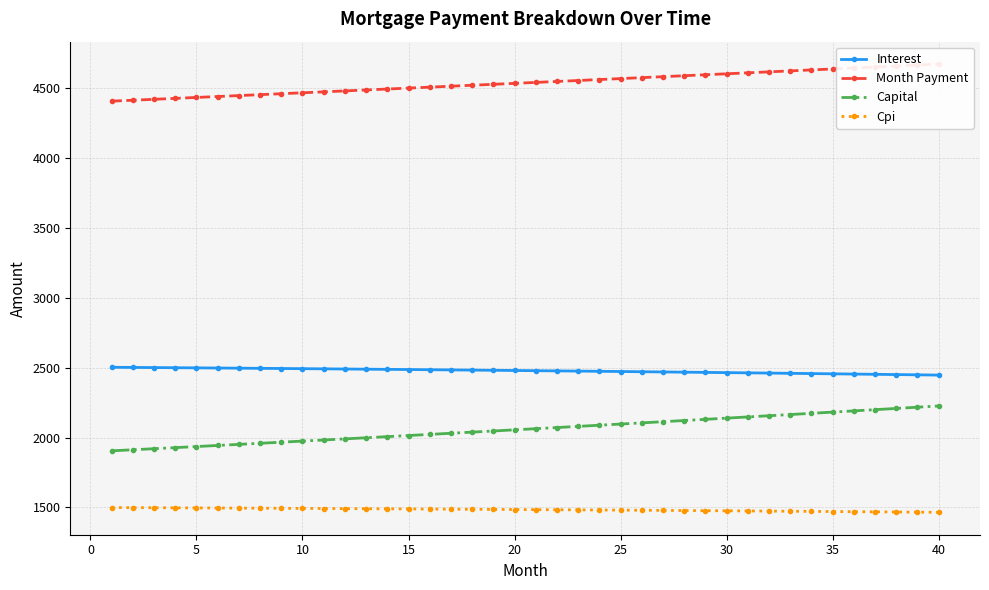

How many data points in Cpi are less than 1485?

20